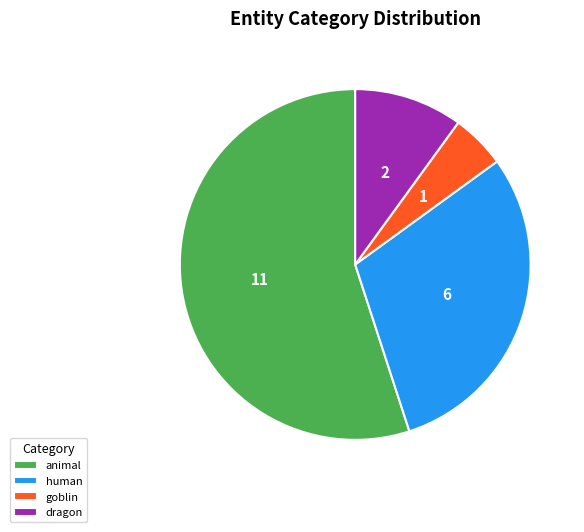

Is it true that dragon is 18% of the pie?

False